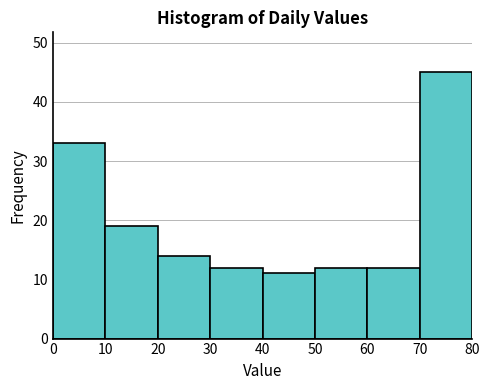

What is the height of the bar covering 60 to 70 on the x-axis? The values are not printed on the chart, so give them approximately, as read against the axis.

12